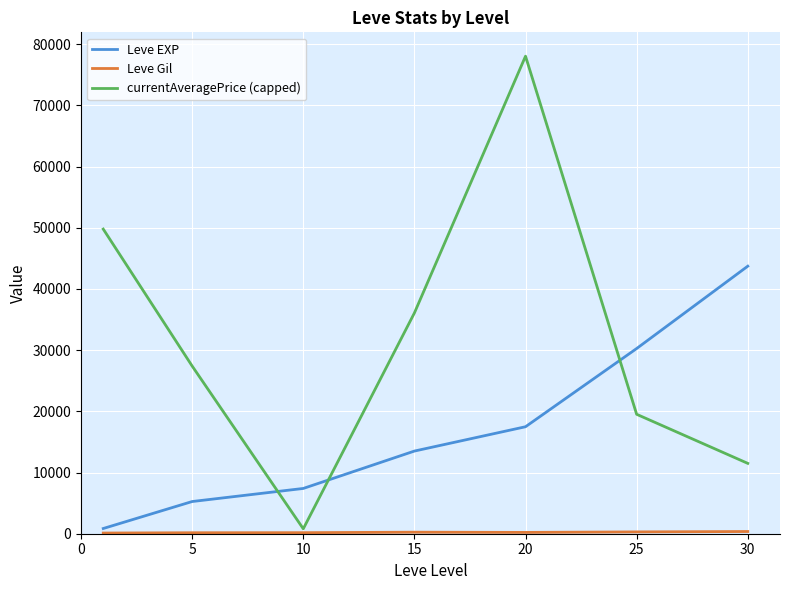

How many lines are shown in the chart?

3